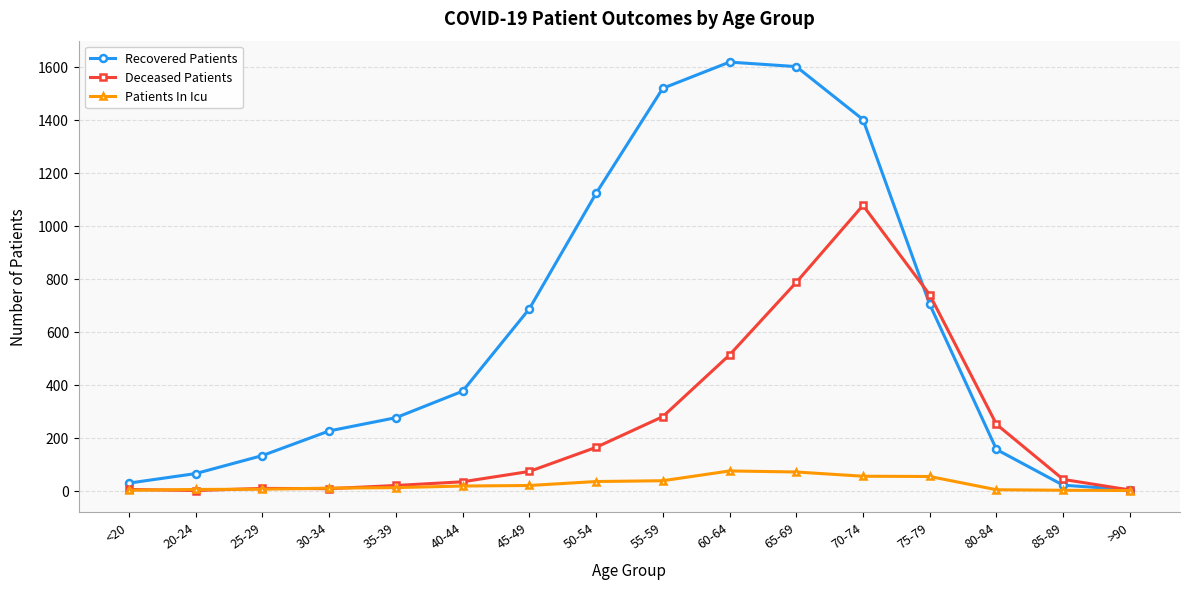

What is the label of the 2nd point from the right?

85-89